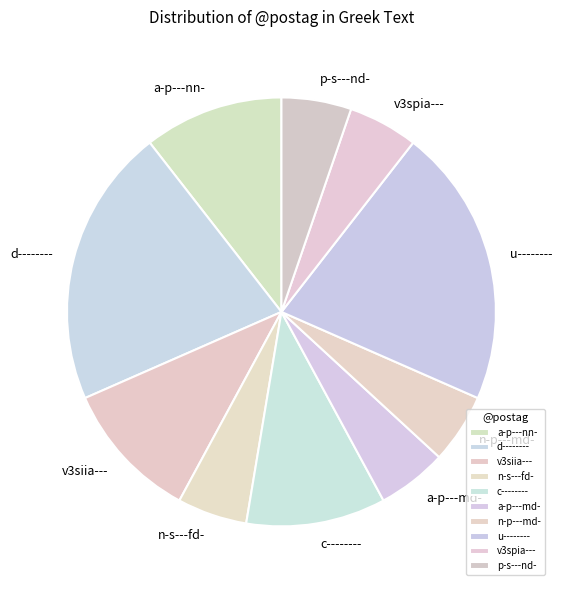

Between n-s---fd- and u--------, which is larger?

u--------